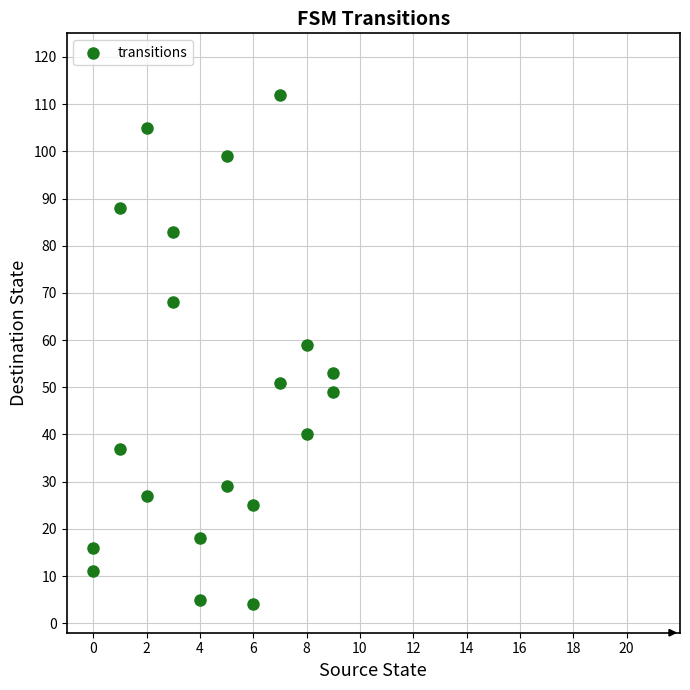

What is the range of Y values (max minus min)?

108